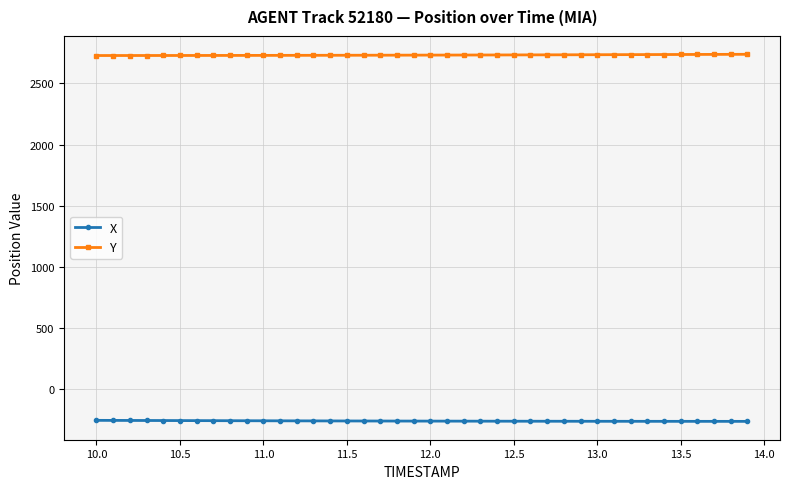

What is the value of the Y point at the 3rd from the left?

2727.5